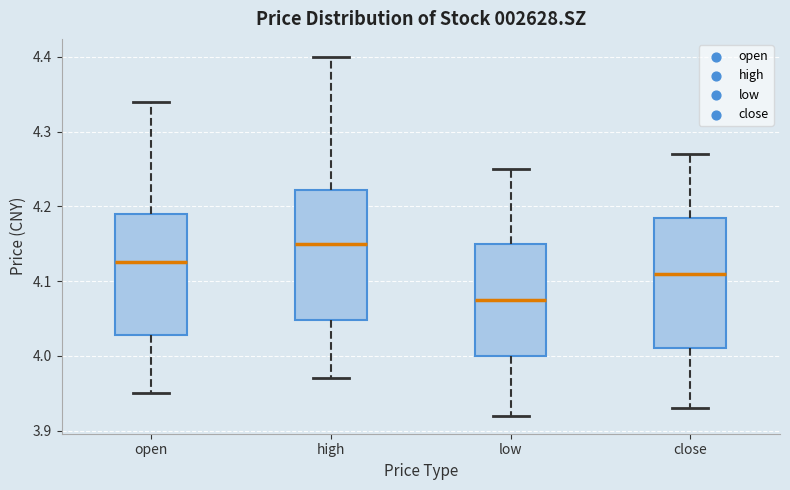

Which box has the lowest median line?

low